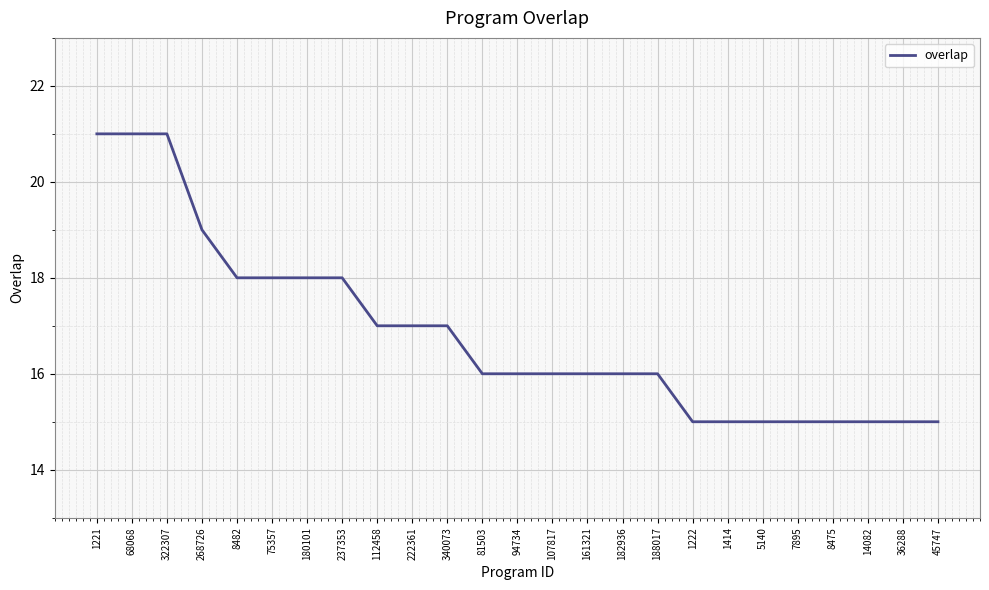

Reading right to left, extract all data points from this chart.

15	15	15	15	15	15	15	15	16	16	16	16	16	16	17	17	17	18	18	18	18	19	21	21	21